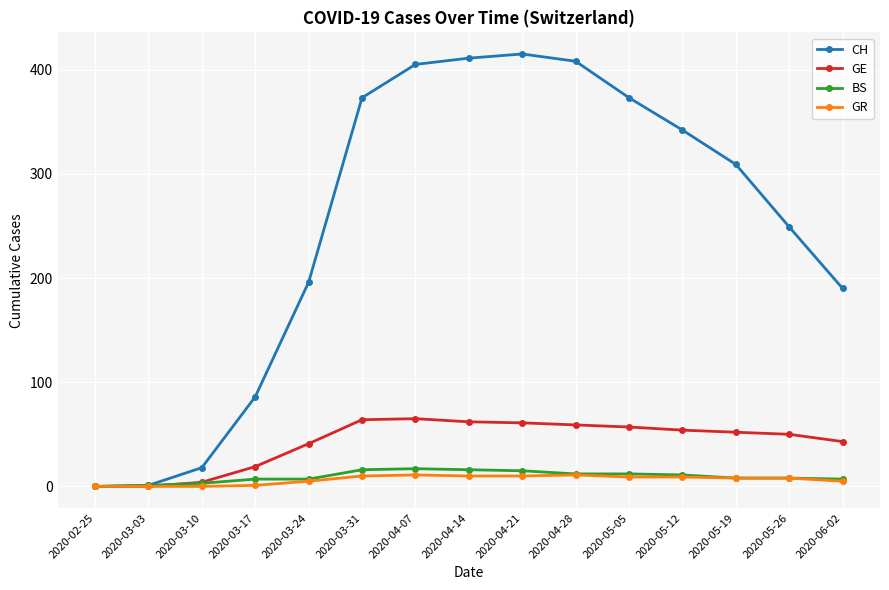

Where is the first local maximum for CH?

2020-04-21